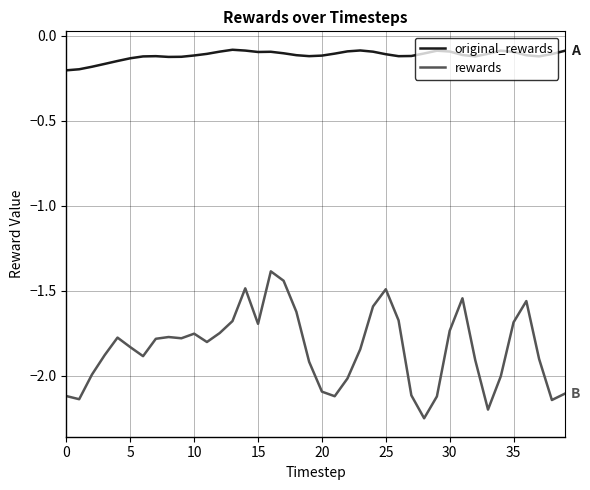

List the series in order of their overall mean, lowest first.

rewards, original_rewards